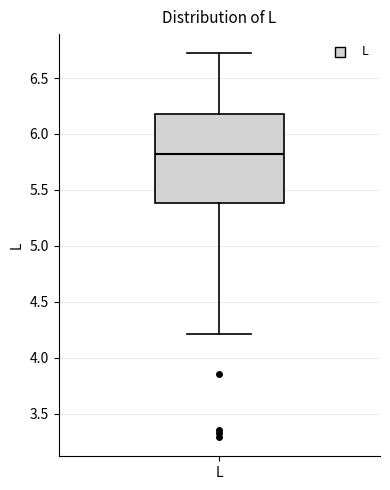

Where does the median line of the box for L sit on the y-axis? The values are not printed on the chart, so give them approximately, as read against the axis.

5.8